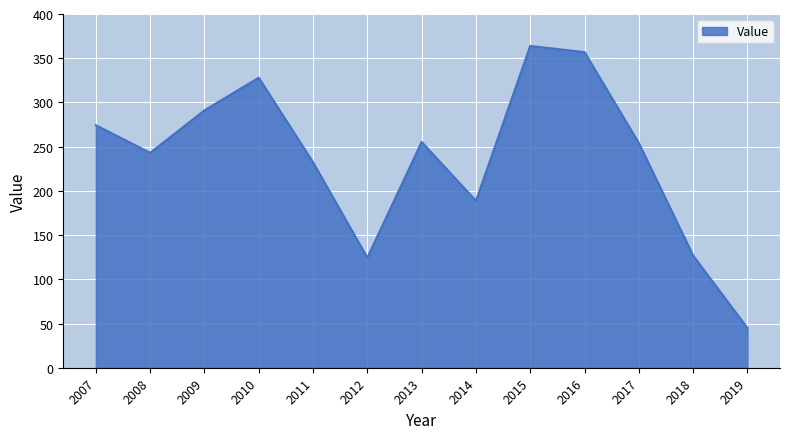

The chart shows a value of 328.0 at 2010. True or false?

True